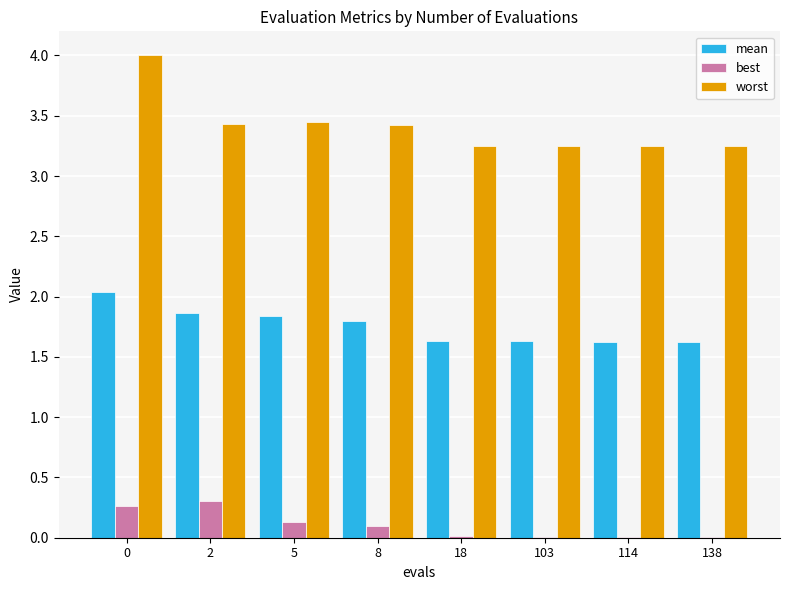

Is it true that worst equals 1.3 at 0?

False